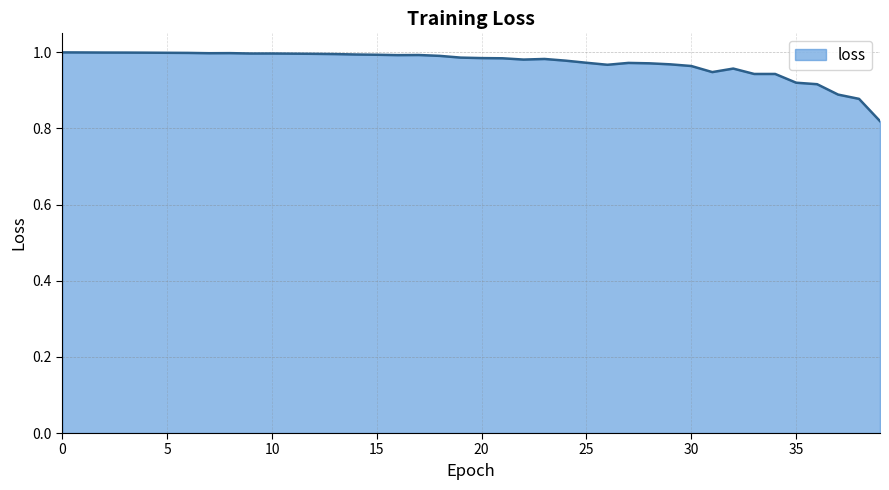

Does the chart have visible grid lines?

Yes